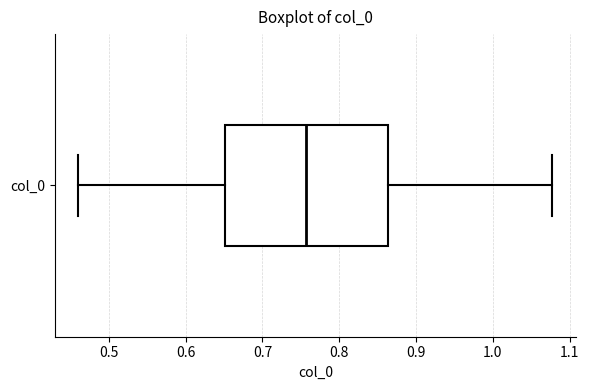

Read this box plot against the x-axis: the position of the median line, the range covered by the box, and the ends of both whiskers. The values are not printed on the chart, so give them approximately, as read against the axis.

median 0.76, box 0.65 to 0.86, whiskers 0.46 to 1.08